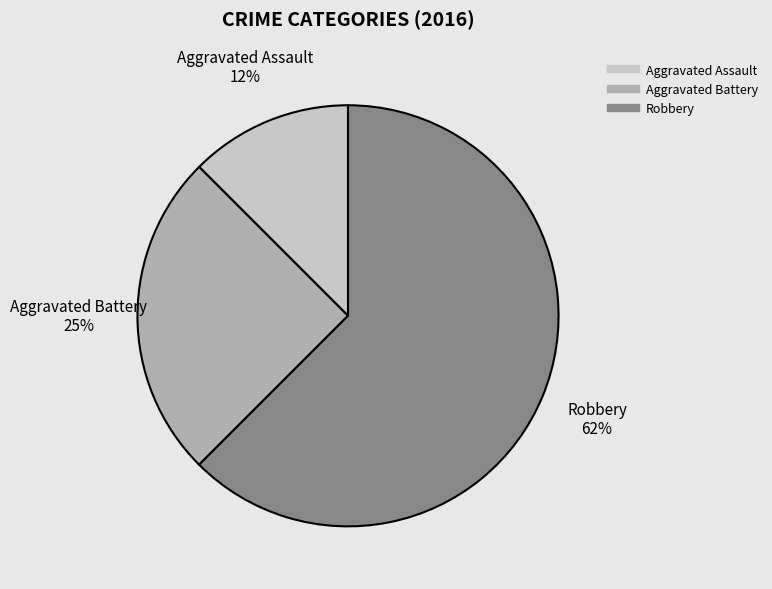

Is the sum of Aggravated Battery and Robbery greater than half?

Yes